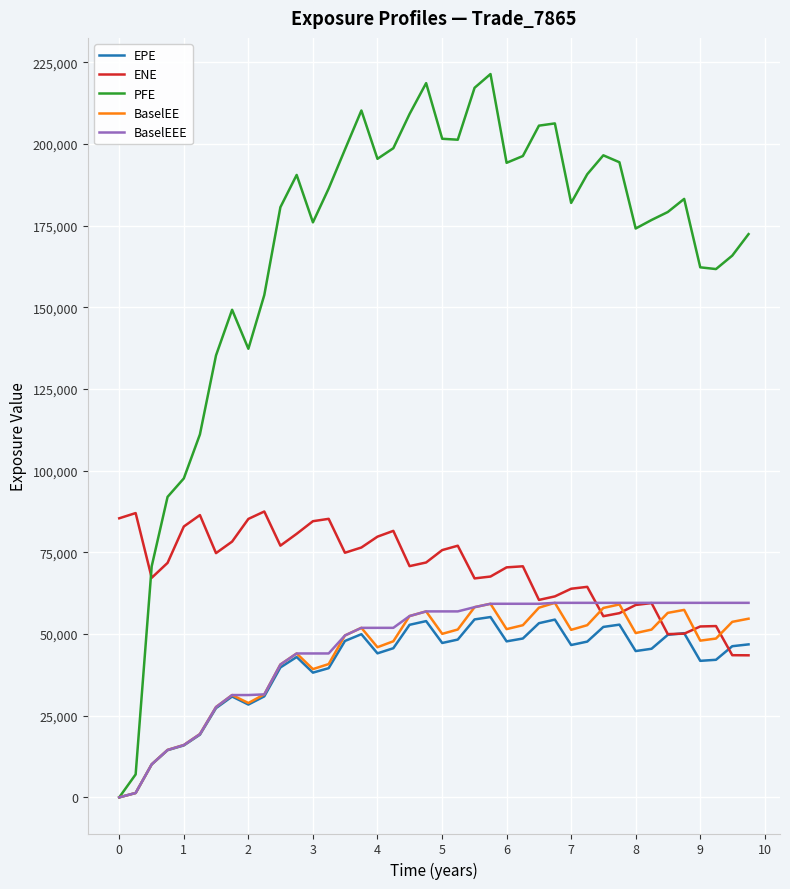

Which series has the widest spread of values?

PFE